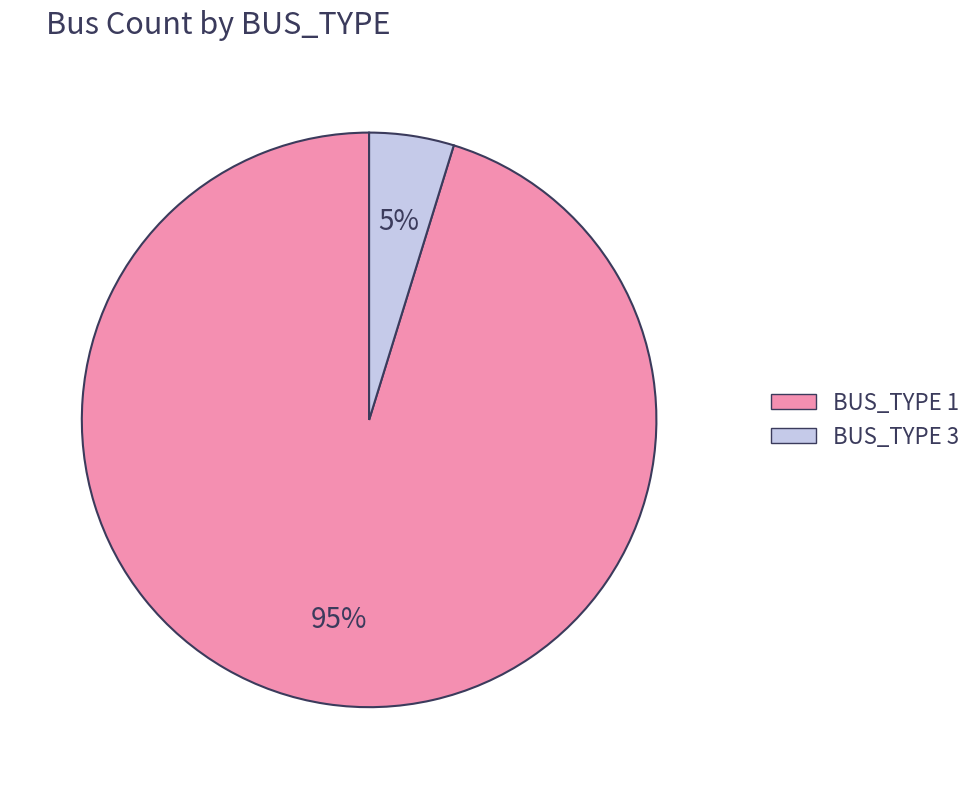

Is it true that BUS_TYPE 1 is 95% of the pie?

True